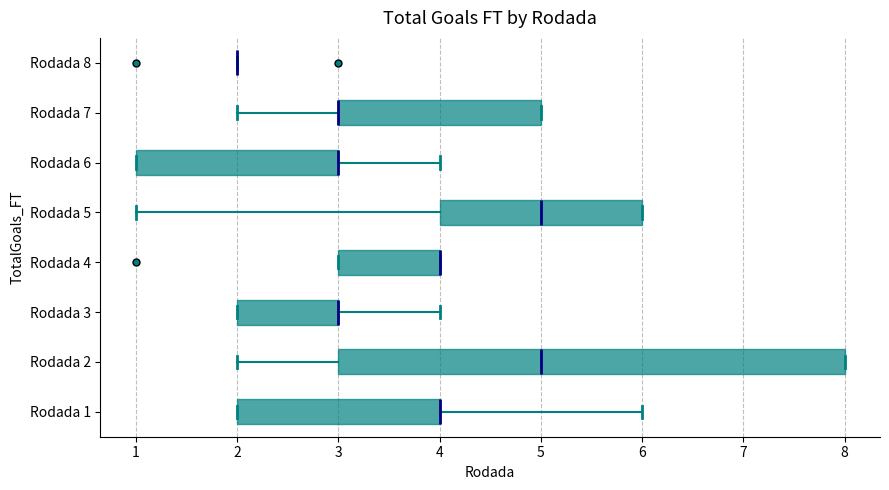

Where does the right whisker of the box for Rodada 6 end on the x-axis? The values are not printed on the chart, so give them approximately, as read against the axis.

4